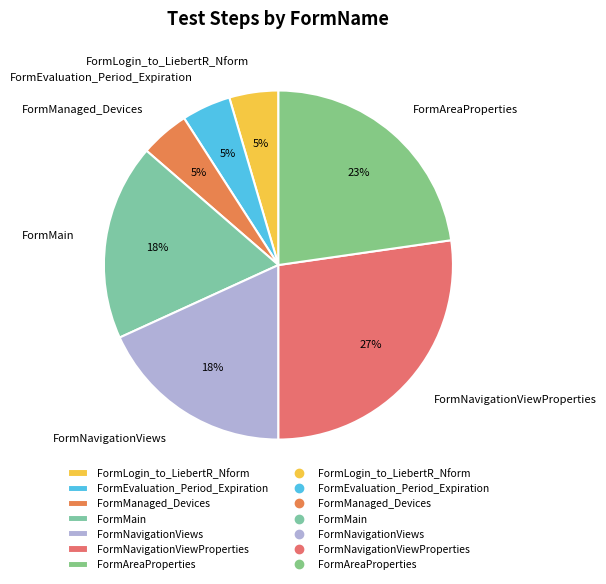

To the nearest percent, what is the average slice percentage?

14%